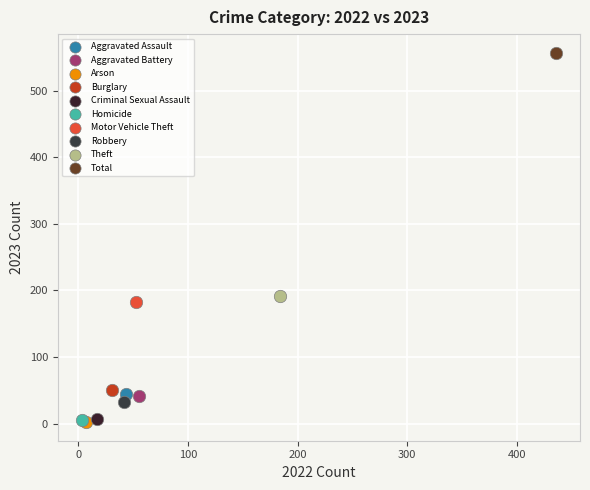

What are all the series names shown in the legend?

Aggravated Assault, Aggravated Battery, Arson, Burglary, Criminal Sexual Assault, Homicide, Motor Vehicle Theft, Robbery, Theft, Total